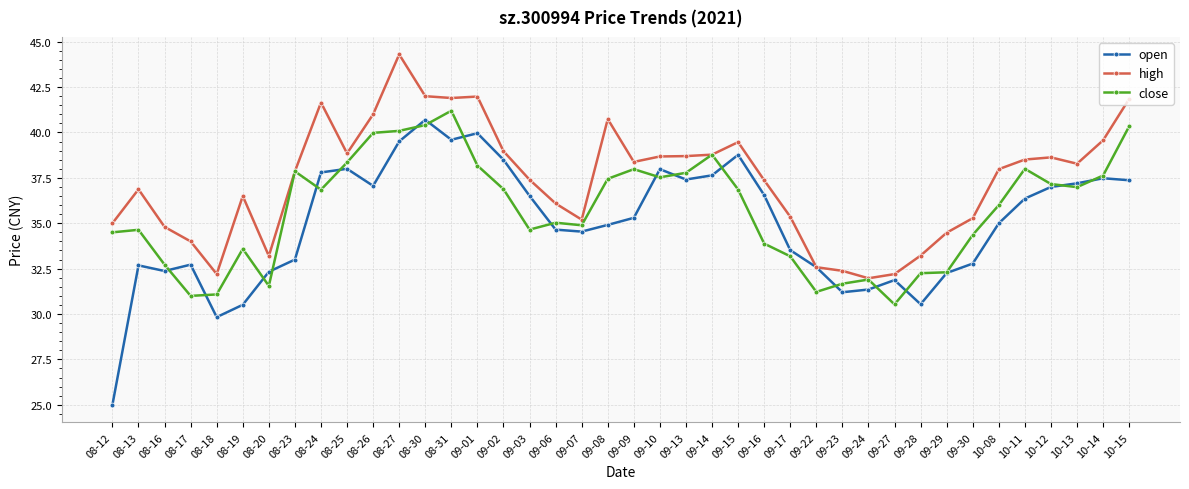

Does the chart have visible grid lines?

Yes